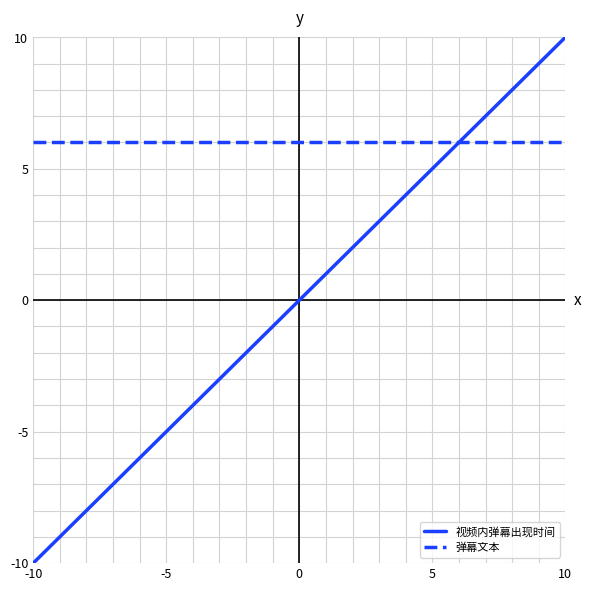

What is the smallest value displayed?

-10.0